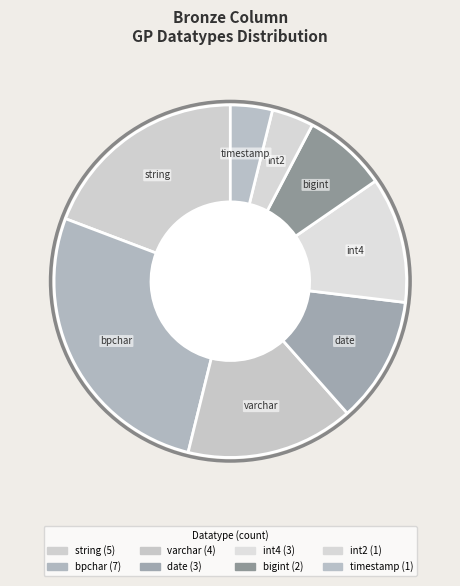

Count the number of slices in the pie.

8